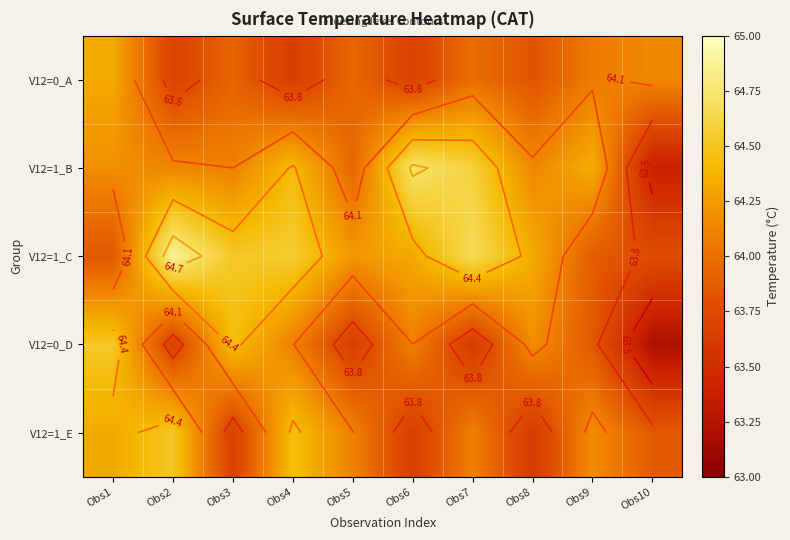

Count the number of categories in the chart.

10